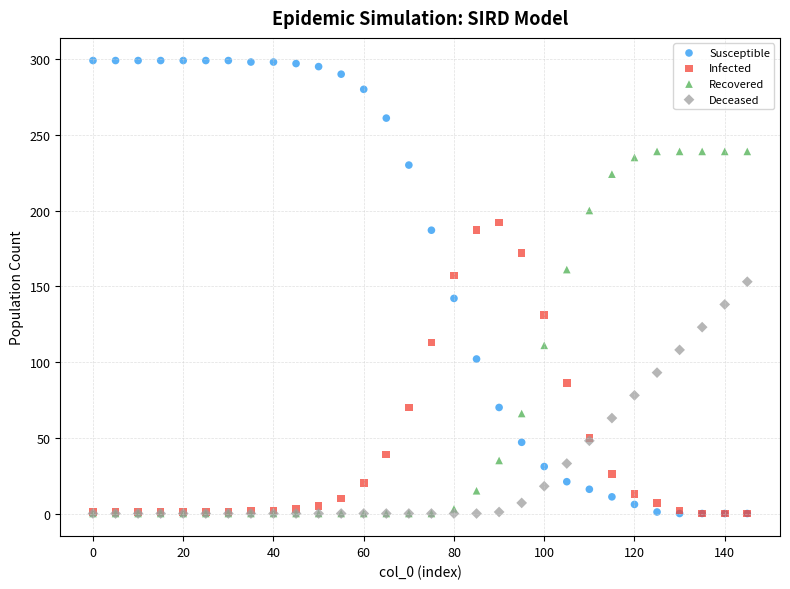

What are all the series names shown in the legend?

Susceptible, Infected, Recovered, Deceased